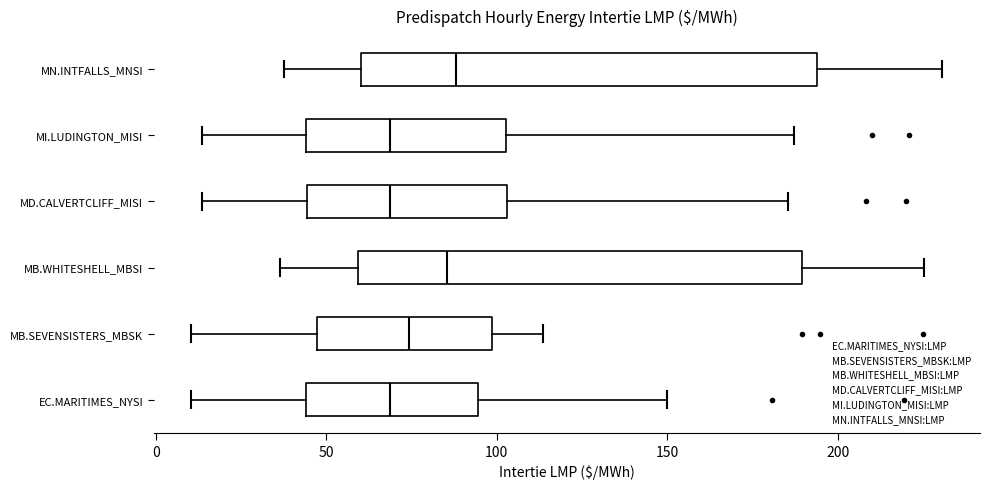

Reading bottom to top, read every box against the x-axis: the position of its median line, the range the box covers, and the ends of its whiskers. The values are not printed on the chart, so give them approximately, as read against the axis.

EC.MARITIMES_NYSI: median 70, box 45 to 95, whiskers 10 to 150
MB.SEVENSISTERS_MBSK: median 75, box 45 to 100, whiskers 10 to 115
MB.WHITESHELL_MBSI: median 85, box 60 to 190, whiskers 35 to 225
MD.CALVERTCLIFF_MISI: median 70, box 45 to 105, whiskers 15 to 185
MI.LUDINGTON_MISI: median 70, box 45 to 105, whiskers 15 to 185
MN.INTFALLS_MNSI: median 90, box 60 to 195, whiskers 40 to 230